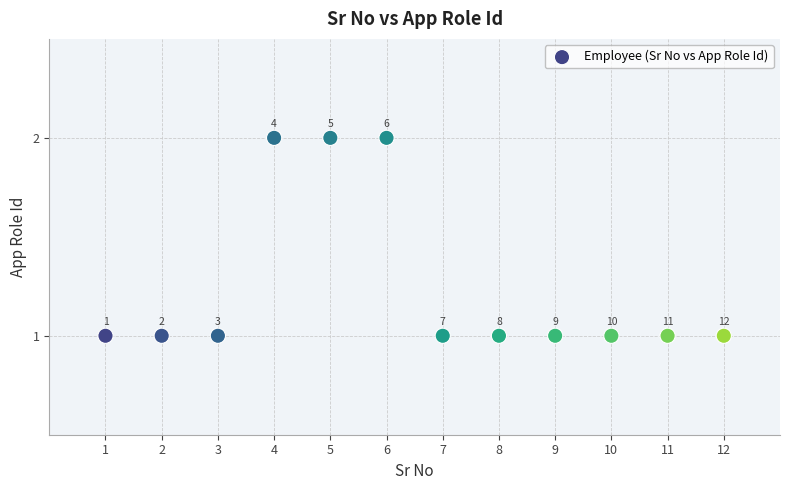

What is the average X value?

6